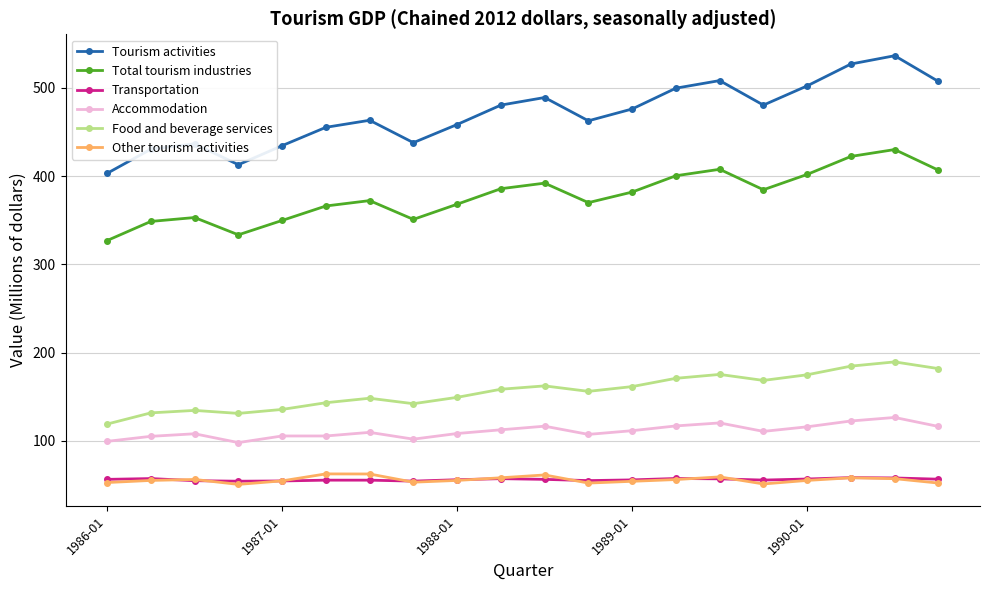

Which series has the widest spread of values?

Tourism activities